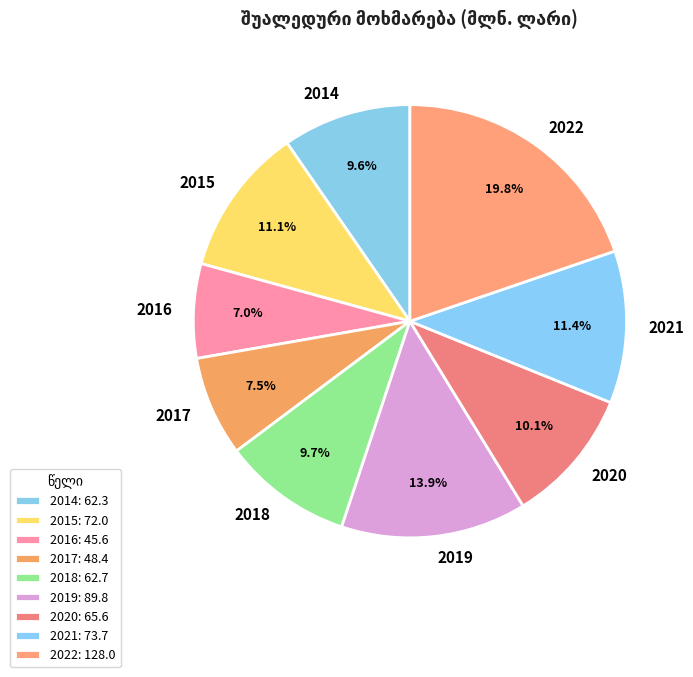

Does any single category account for the majority?

No